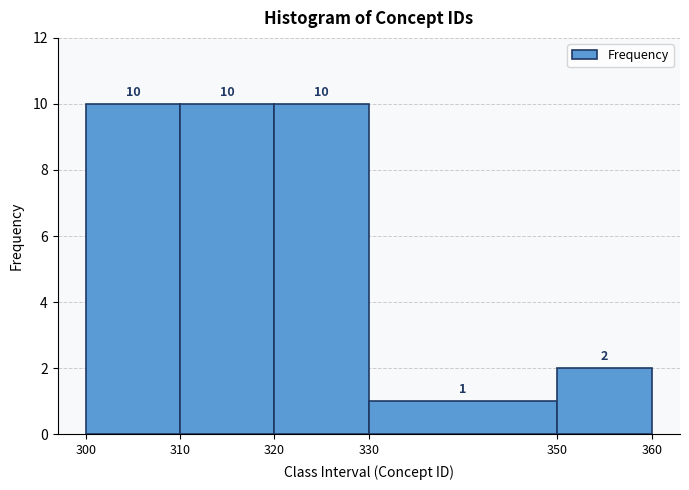

Reading left to right, list every bar in this chart as the range it spans on the x-axis followed by its height.

300 to 310: 10
310 to 320: 10
320 to 330: 10
330 to 350: 1
350 to 360: 2